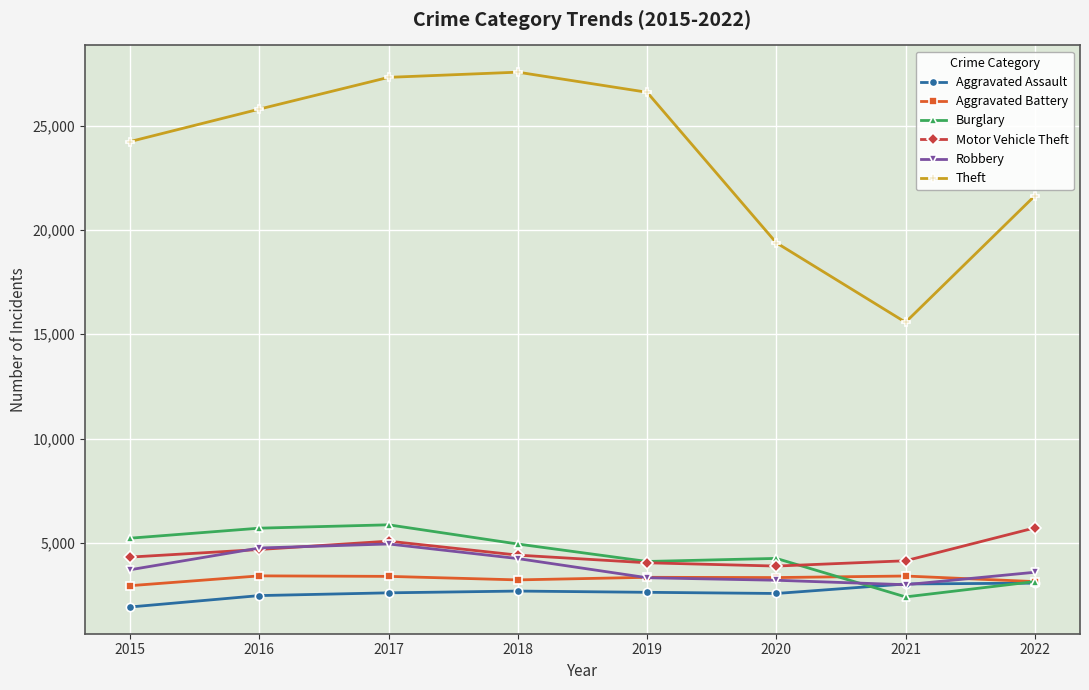

What are all the series names shown in the legend?

Aggravated Assault, Aggravated Battery, Burglary, Motor Vehicle Theft, Robbery, Theft